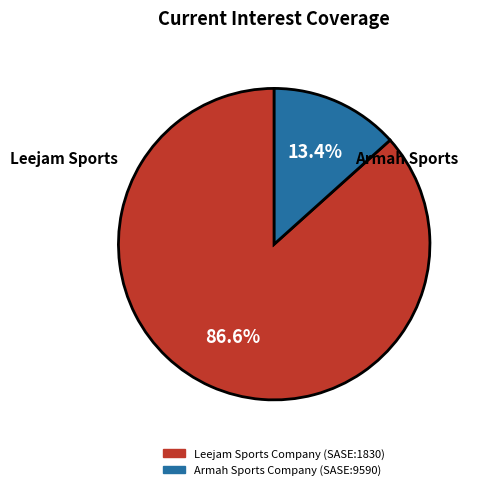

What is the ratio of the value at Armah Sports Company (SASE:9590) to the value at Leejam Sports Company (SASE:1830)?

0.2